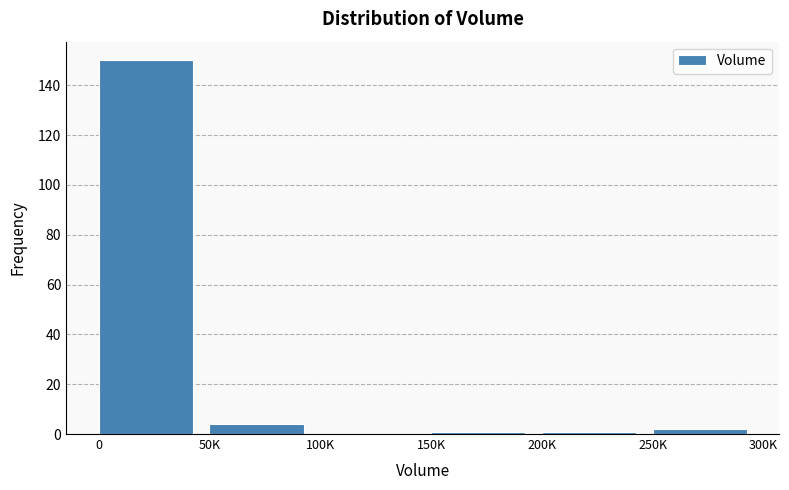

Reading left to right, transcribe all the data shown in this chart.

0=150	50K=4	100K=0	150K=1	200K=1	250K=2